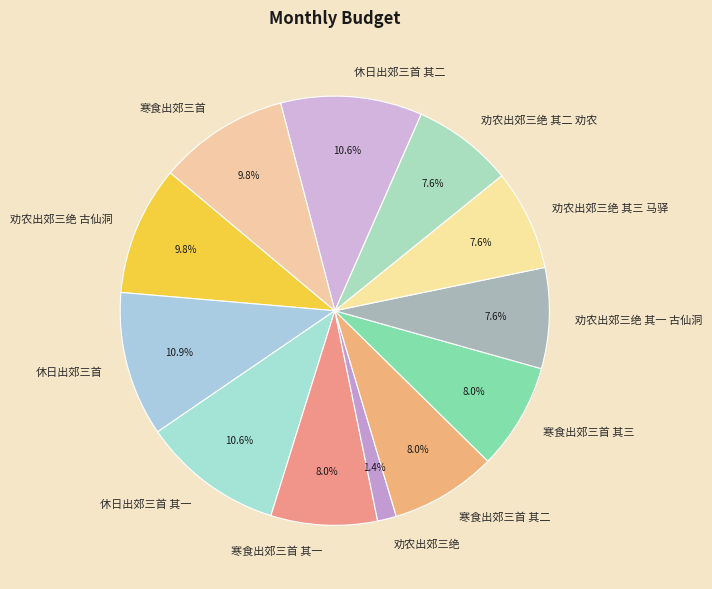

What percentage do 休日出郊三首 and 休日出郊三首 其一 together represent?

21.5%